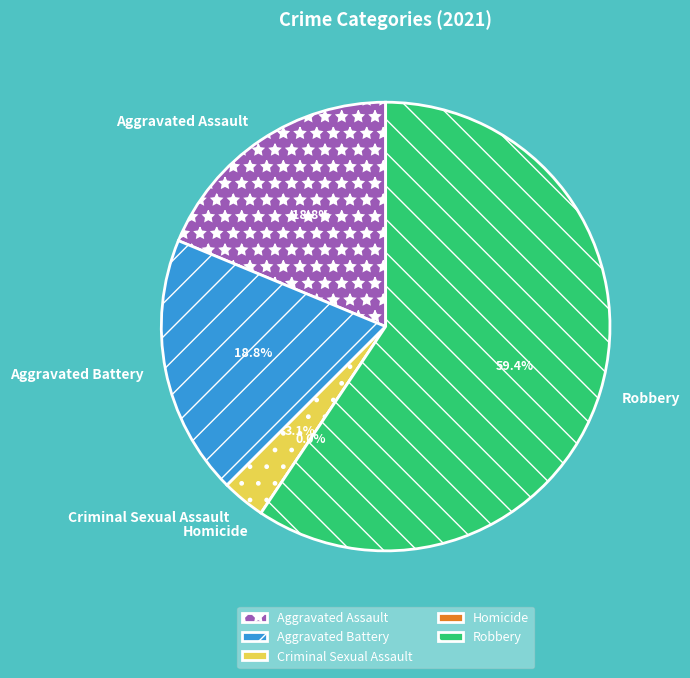

How many slices are in this pie chart?

5